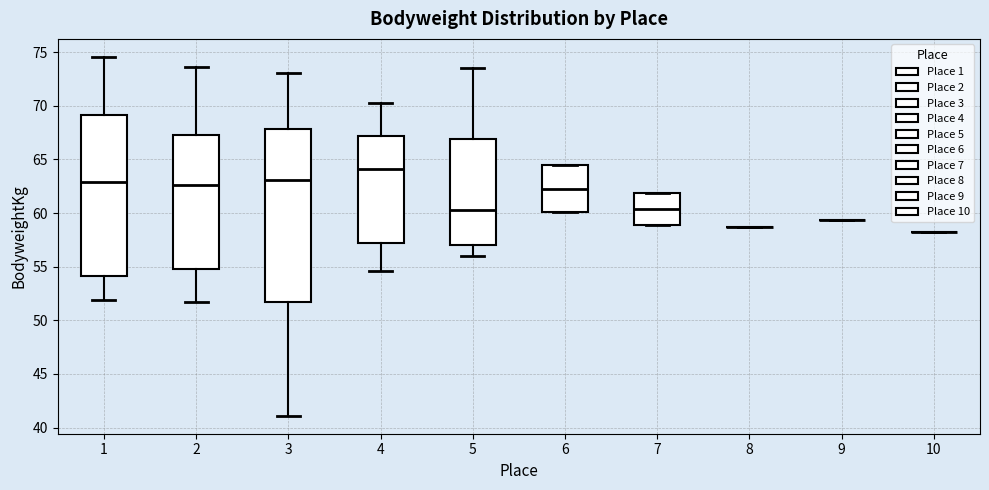

Reading left to right, transcribe this box plot: for each box, give where its median line is, the range the box spans, and where its two whiskers end, as read against the y-axis. The values are not printed on the chart, so give them approximately, as read against the axis.

1: median 63.0, box 54.0 to 69.0, whiskers 52.0 to 74.5
2: median 62.5, box 55.0 to 67.5, whiskers 51.5 to 73.5
3: median 63.0, box 51.5 to 68.0, whiskers 41.0 to 73.0
4: median 64.0, box 57.0 to 67.0, whiskers 54.5 to 70.5
5: median 60.5, box 57.0 to 67.0, whiskers 56.0 to 73.5
6: median 62.5, box 60.0 to 64.5, whiskers 60.0 to 64.5
7: median 60.5, box 59.0 to 62.0, whiskers 59.0 to 62.0
8: box collapsed to a line at 58.5, whiskers 58.5 to 58.5
9: box collapsed to a line at 59.5, whiskers 59.5 to 59.5
10: box collapsed to a line at 58.0, whiskers 58.0 to 58.0